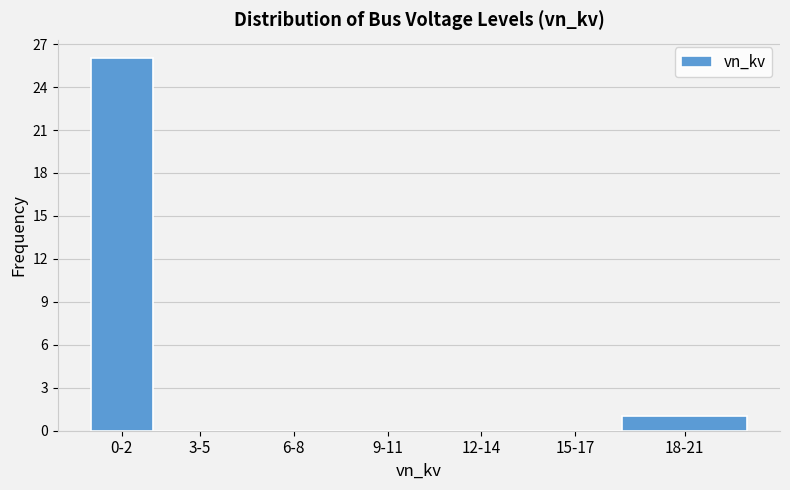

Reading left to right, list all the values displayed in this chart.

0-2=26	3-5=0	6-8=0	9-11=0	12-14=0	15-17=0	18-21=1